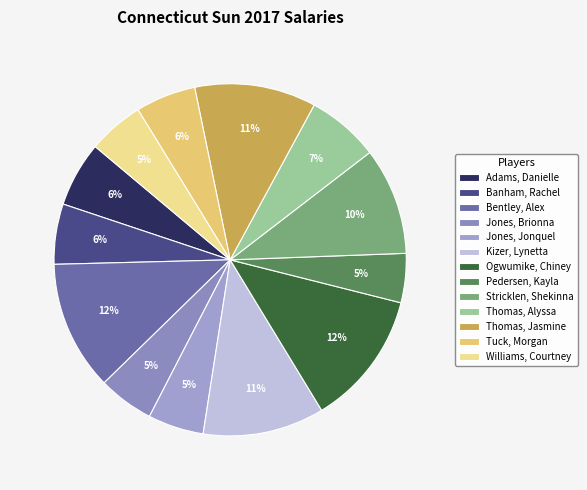

To the nearest percent, what portion does Adams, Danielle represent?

6%